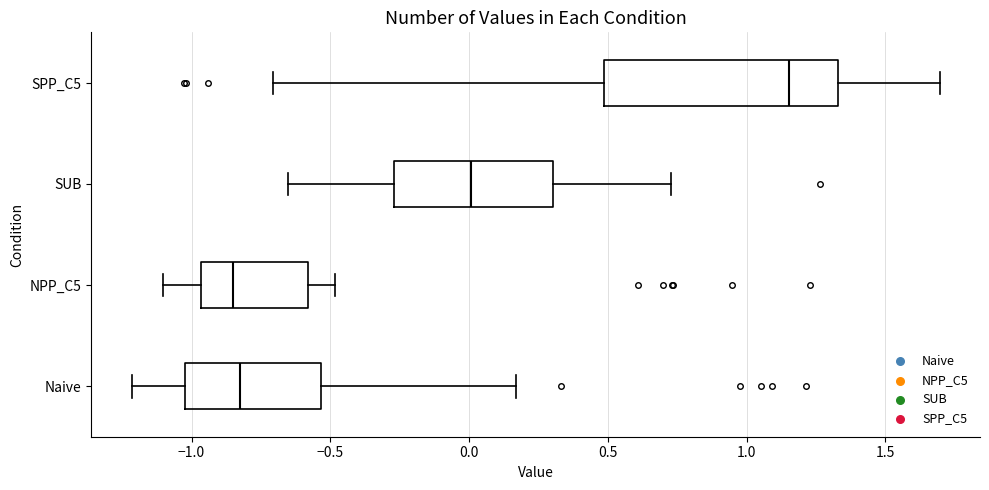

Where does the right whisker of the box for NPP_C5 end on the x-axis? The values are not printed on the chart, so give them approximately, as read against the axis.

-0.50